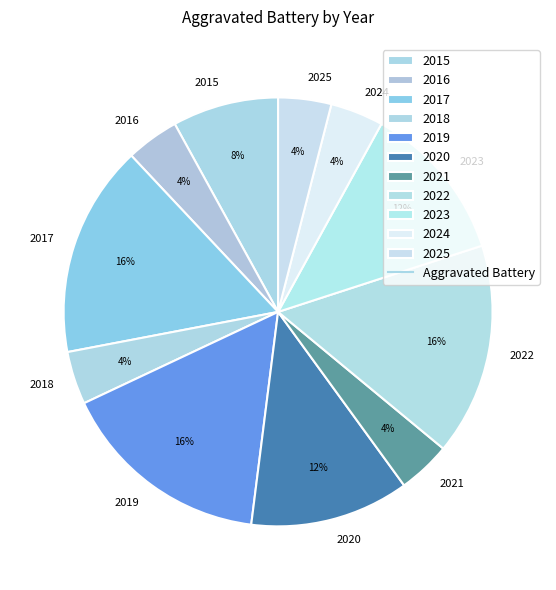

How many slices are in this pie chart?

11